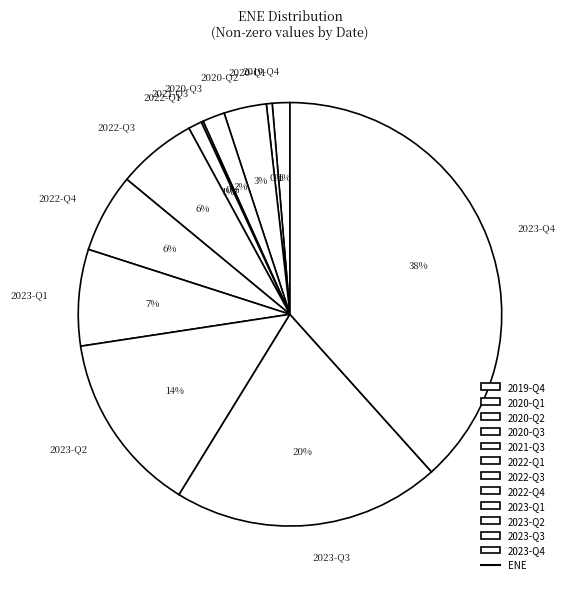

The 2022-Q3 slice represents 6% of the pie. True or false?

True